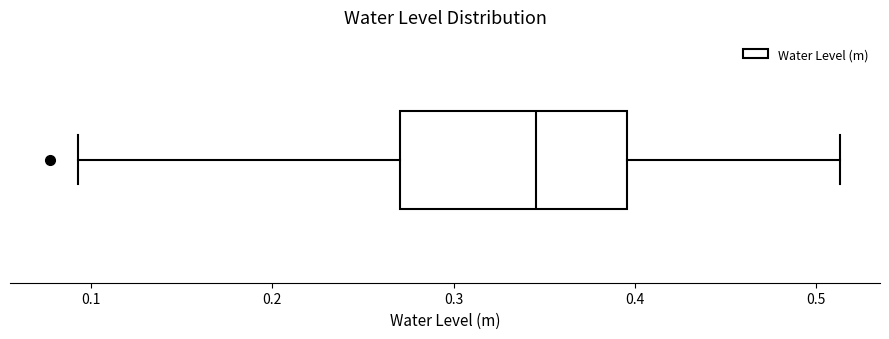

Transcribe this box plot: give where the median line is, the range the box spans, and where the two whiskers end, as read against the x-axis. The values are not printed on the chart, so give them approximately, as read against the axis.

median 0.35, box 0.27 to 0.40, whiskers 0.09 to 0.51